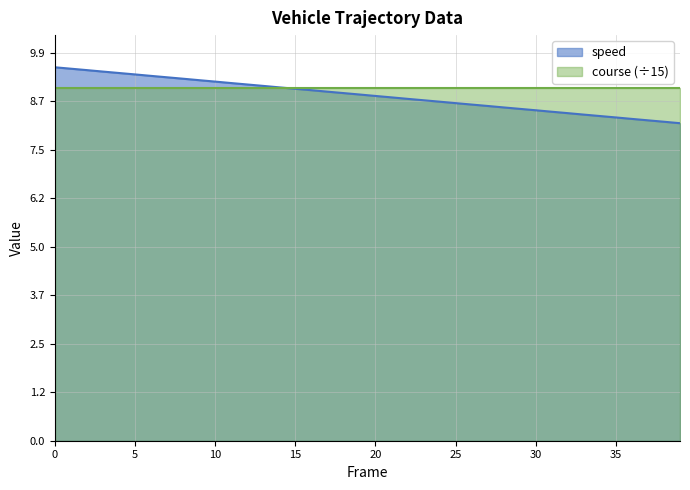

What is the value of the 32nd point from the left?

8.4